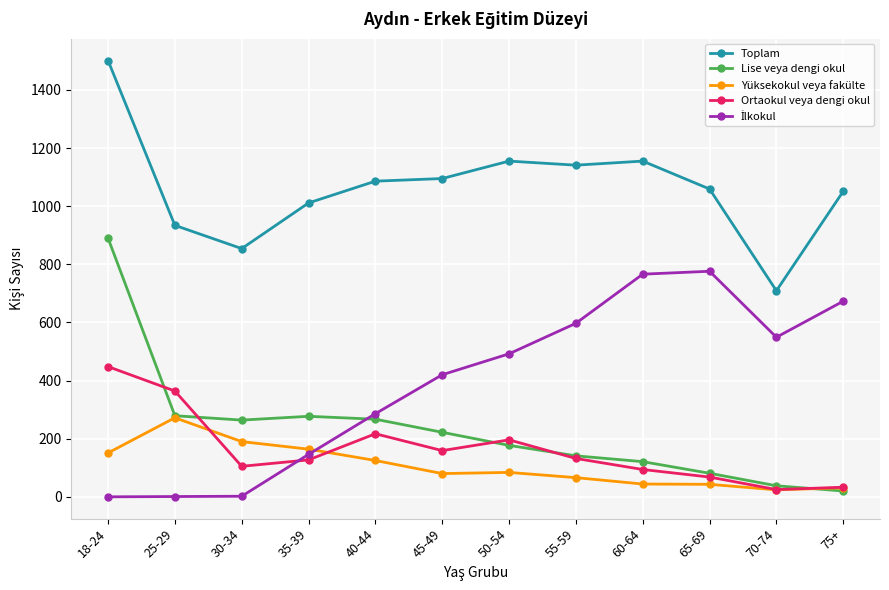

At which category does Yüksekokul veya fakülte reach its first local peak?

25-29